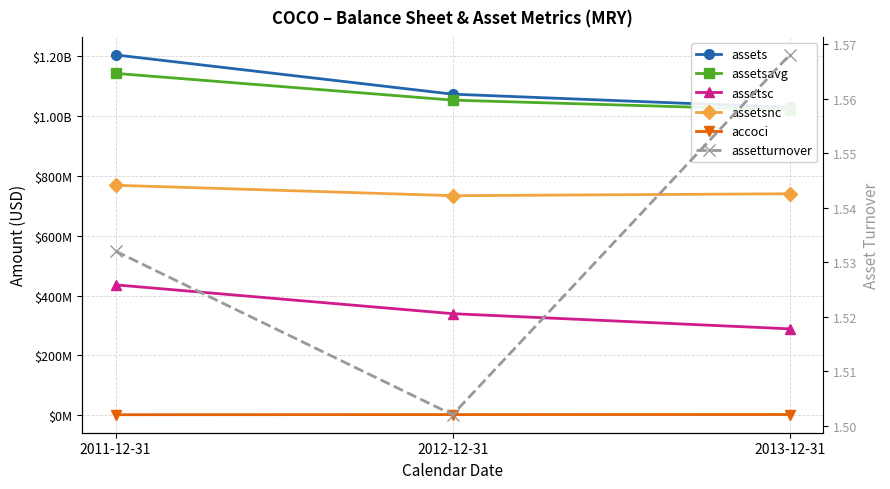

What is the total value across all series at 2011-12-31?

3552524501.5